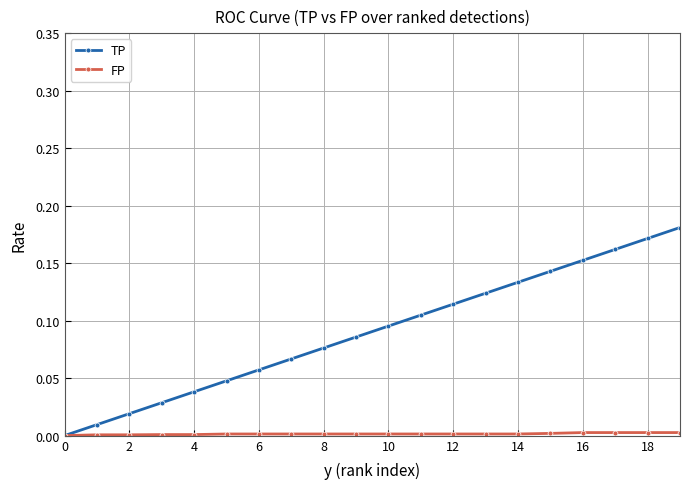

Which series has the largest total across all categories?

TP